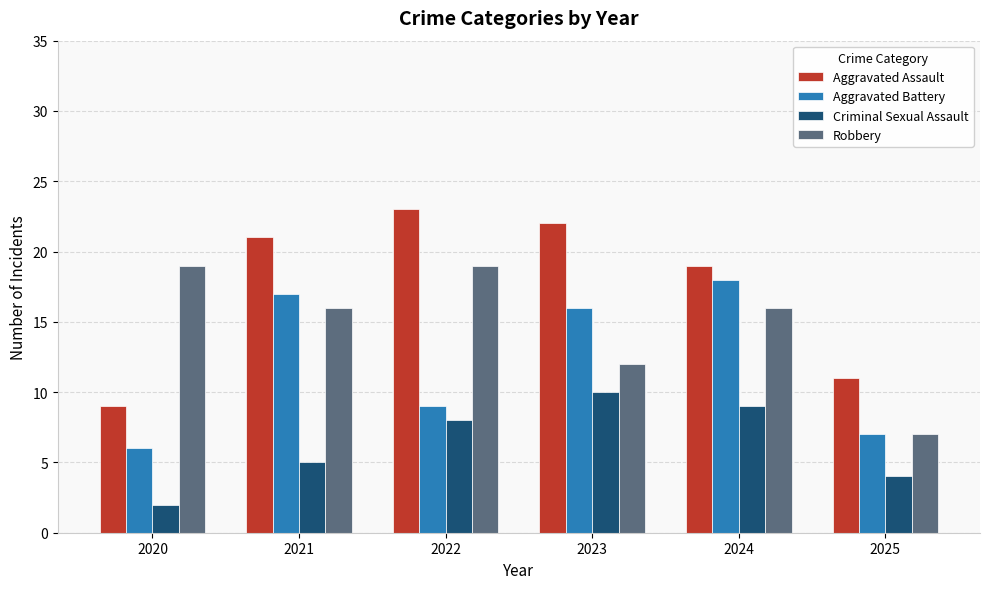

At which category does the chart reach its peak across all series?

2022